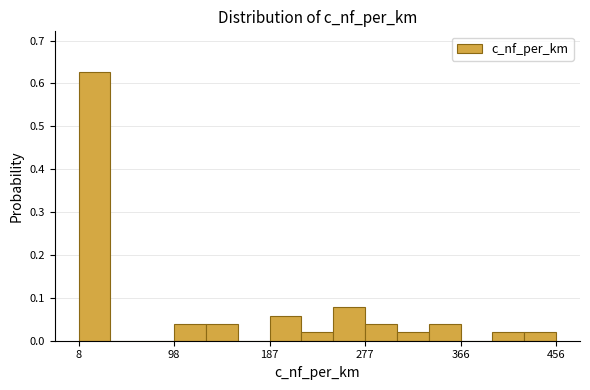

Read against the x-axis, roughly where is the centre of the tallest bar?

20